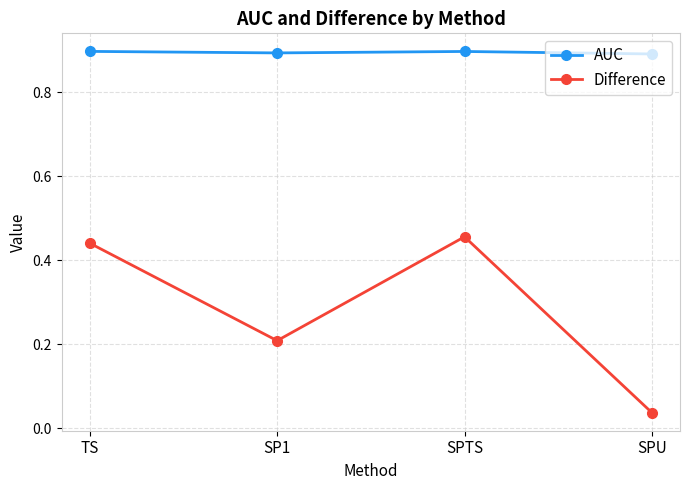

Between SP1 and SPTS, which series saw the biggest shift?

Difference